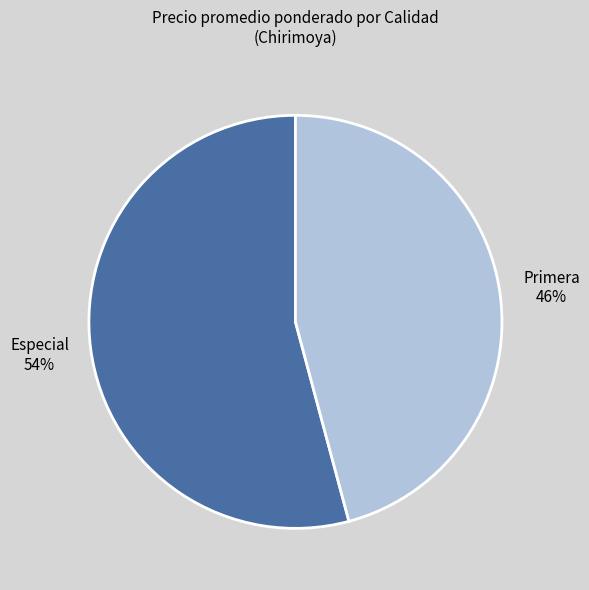

Which category has the smallest portion of the pie?

Primera